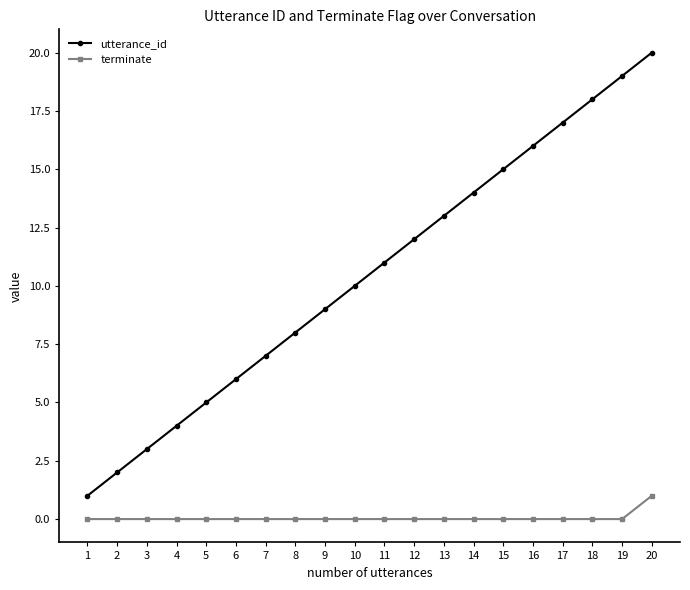

True or false: utterance_id and terminate cross at least once.

False